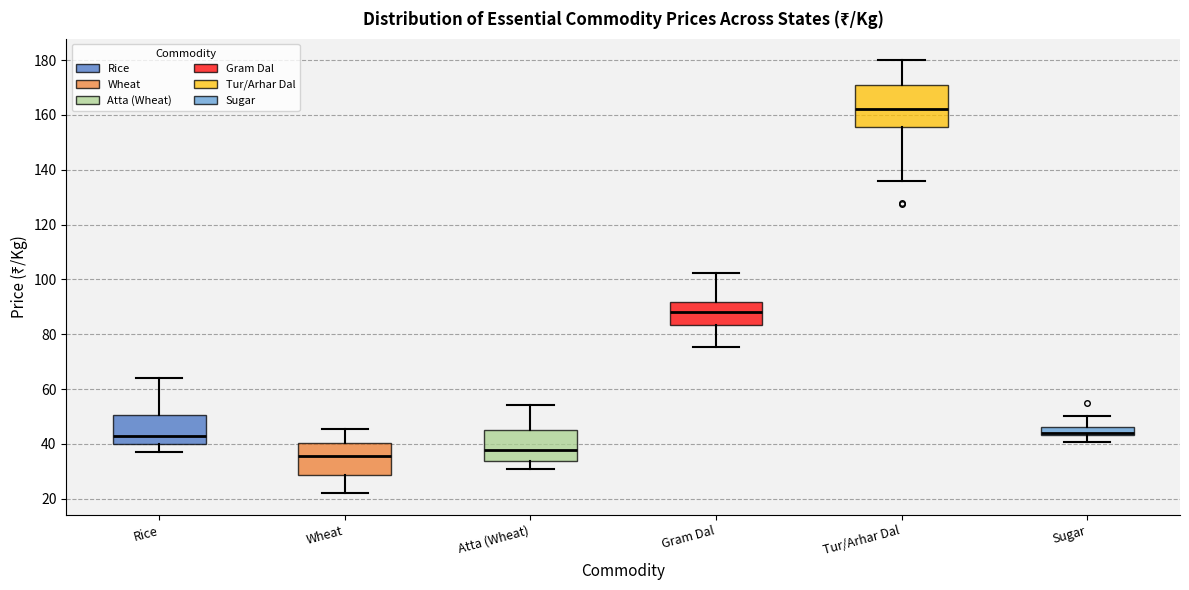

Where does the upper whisker of the box for Tur/Arhar Dal end on the y-axis? The values are not printed on the chart, so give them approximately, as read against the axis.

180